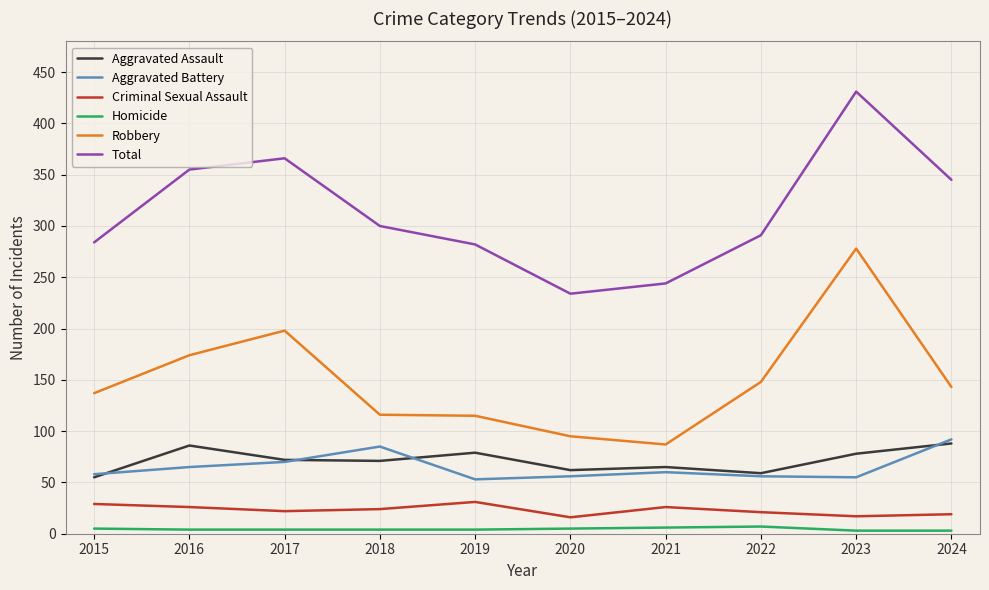

The Aggravated Battery series shows 15 at 2022. True or false?

False